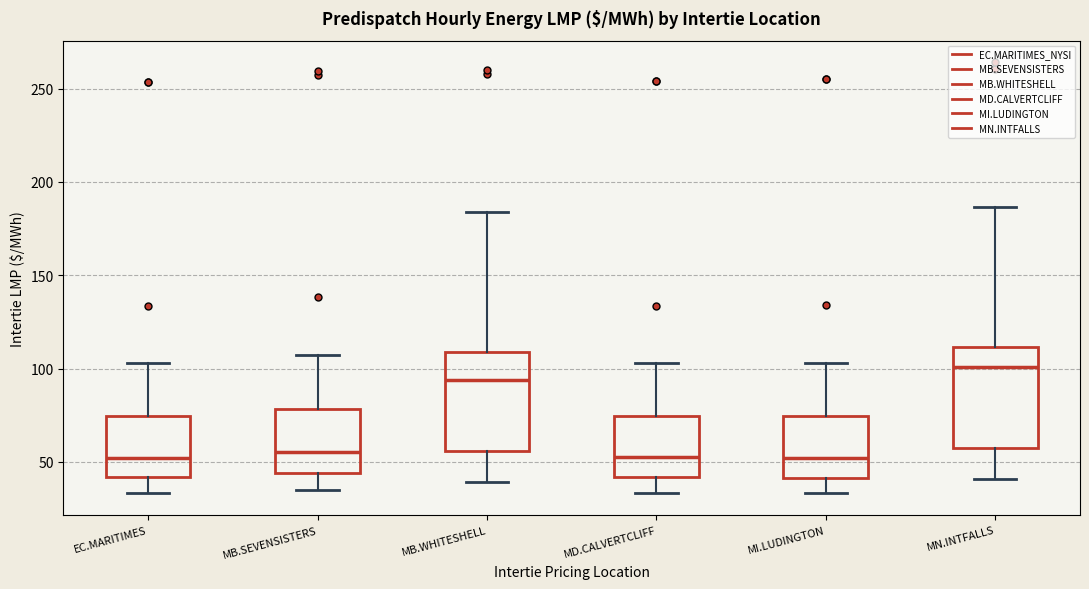

Reading left to right, transcribe this box plot: for each box, give where its median line is, the range the box spans, and where its two whiskers end, as read against the y-axis. The values are not printed on the chart, so give them approximately, as read against the axis.

EC.MARITIMES: median 50, box 40 to 75, whiskers 35 to 105
MB.SEVENSISTERS: median 55, box 45 to 80, whiskers 35 to 105
MB.WHITESHELL: median 95, box 55 to 110, whiskers 40 to 185
MD.CALVERTCLIFF: median 50, box 40 to 75, whiskers 35 to 105
MI.LUDINGTON: median 50, box 40 to 75, whiskers 35 to 105
MN.INTFALLS: median 100, box 60 to 110, whiskers 40 to 185